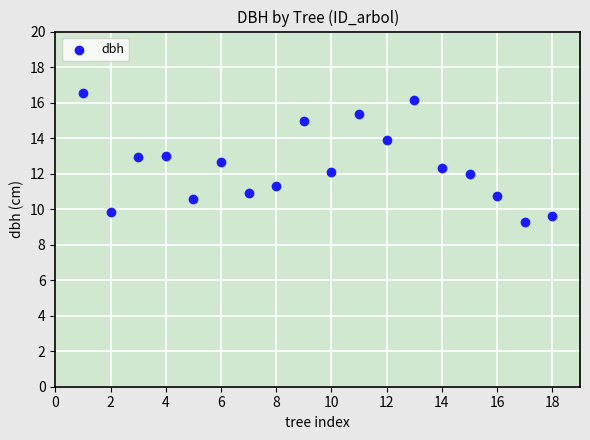

What is the range of Y values (max minus min)?

7.3